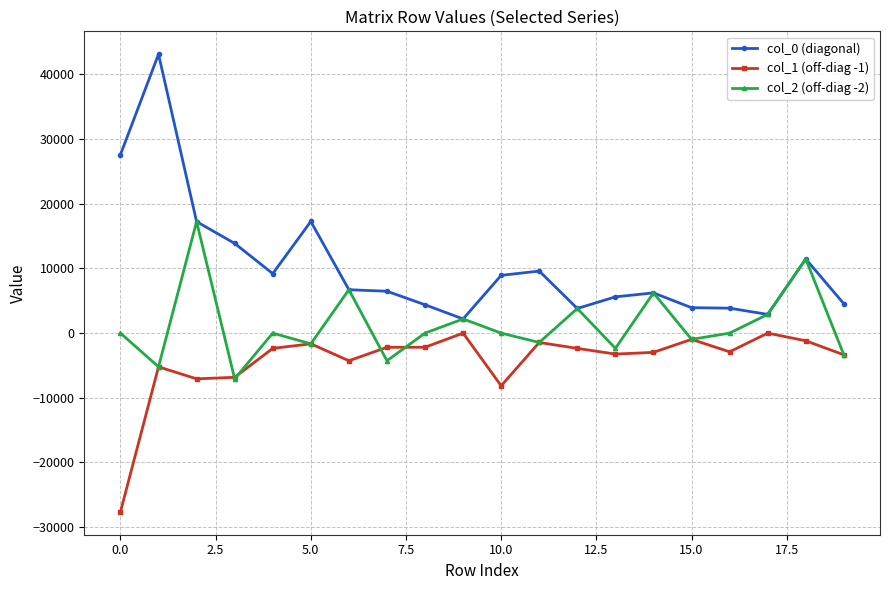

How many series are shown in this chart?

3